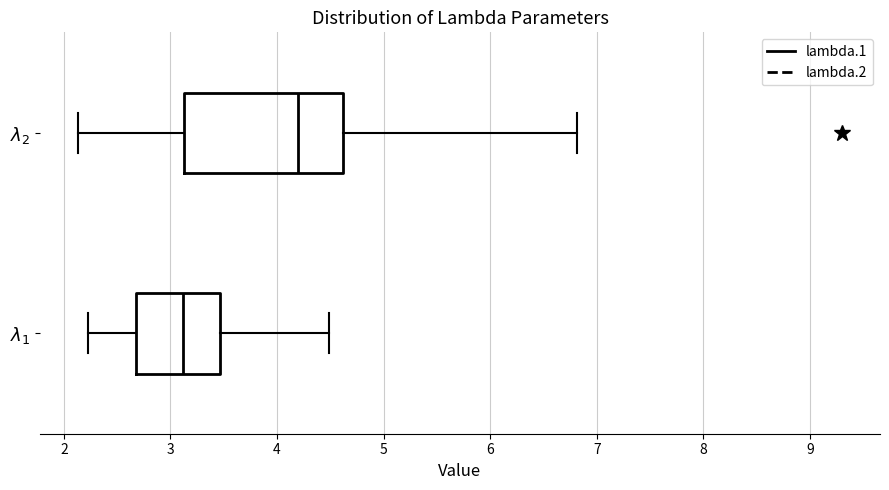

Reading bottom to top, read every box against the x-axis: the position of its median line, the range the box covers, and the ends of its whiskers. The values are not printed on the chart, so give them approximately, as read against the axis.

$\lambda_1$: median 3.1, box 2.7 to 3.5, whiskers 2.2 to 4.5
$\lambda_2$: median 4.2, box 3.1 to 4.6, whiskers 2.1 to 6.8